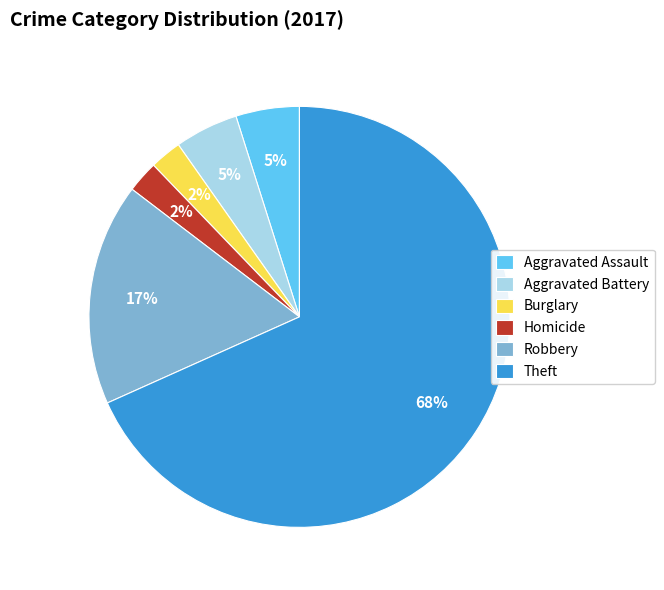

Combined, do Theft and Aggravated Assault account for over 50%?

Yes